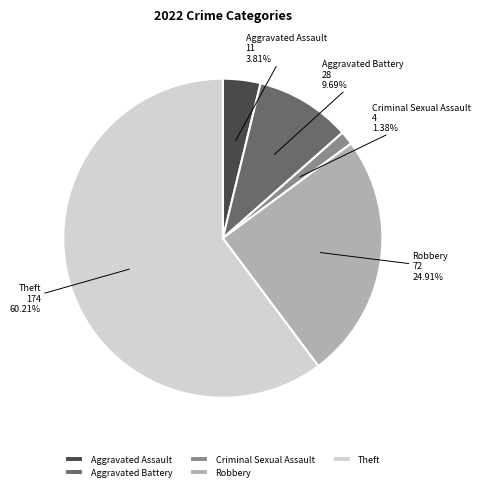

To the nearest percent, what is the difference between the Aggravated Assault and Criminal Sexual Assault slice percentages?

2%